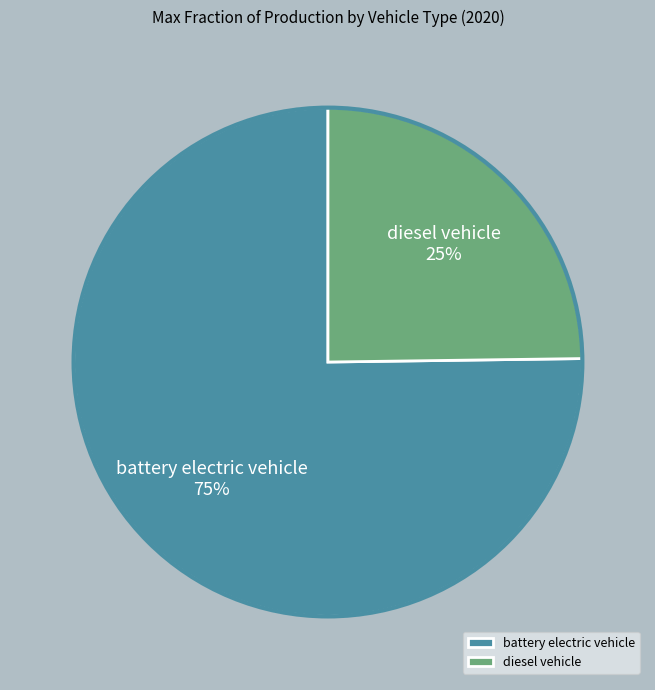

Combined, do diesel vehicle and battery electric vehicle account for over 50%?

Yes